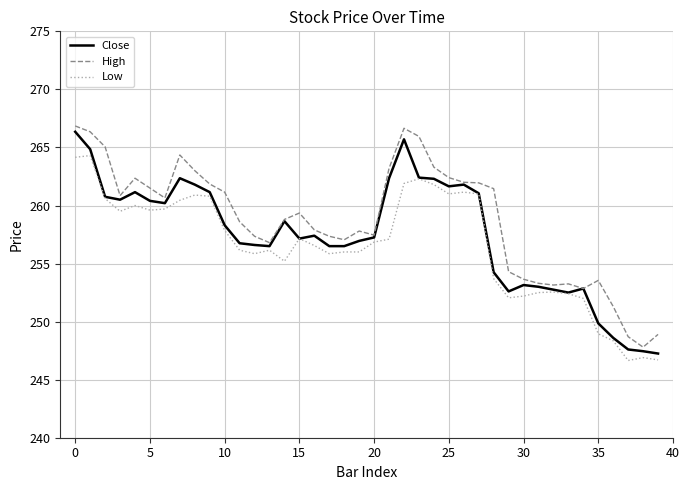

What is the smallest value displayed?

246.7